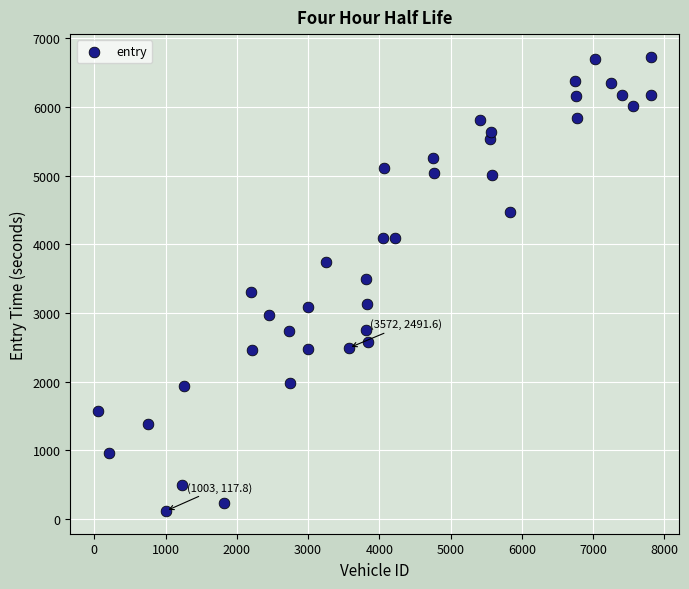

What is the range of Y values (max minus min)?

6611.0